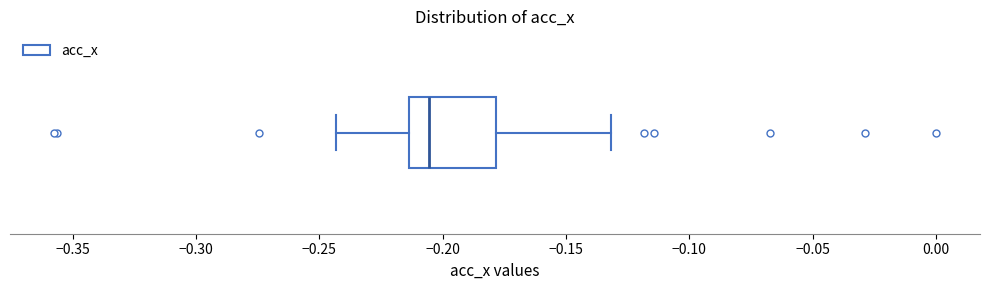

Where does the right whisker of the box end on the x-axis? The values are not printed on the chart, so give them approximately, as read against the axis.

-0.130